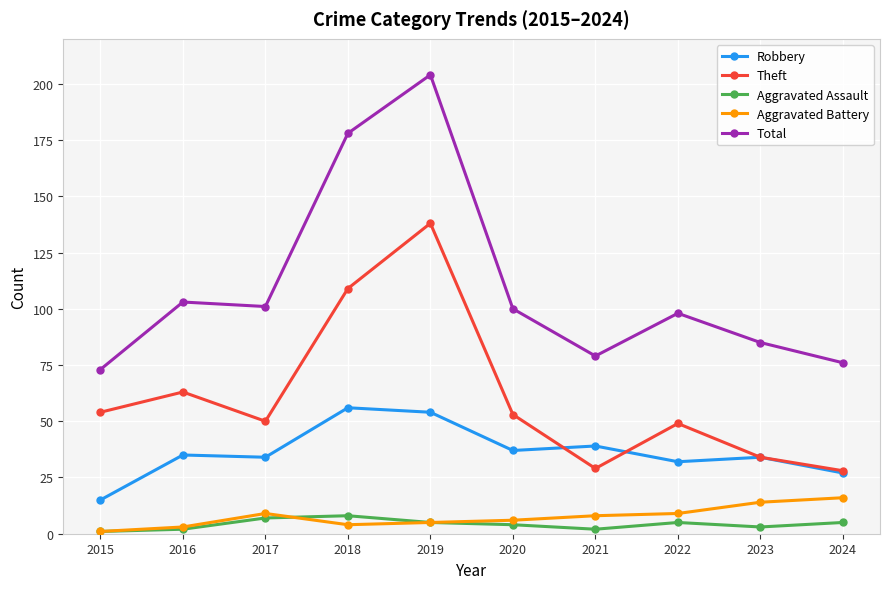

True or false: Total has a value of 125 at 2024.

False